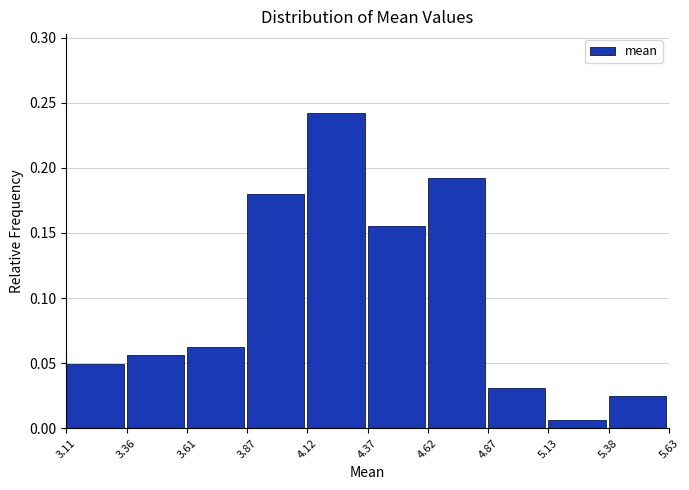

How tall is the bar that spans 3.11 to 3.36 on the x-axis? The values are not printed on the chart, so give them approximately, as read against the axis.

0.050